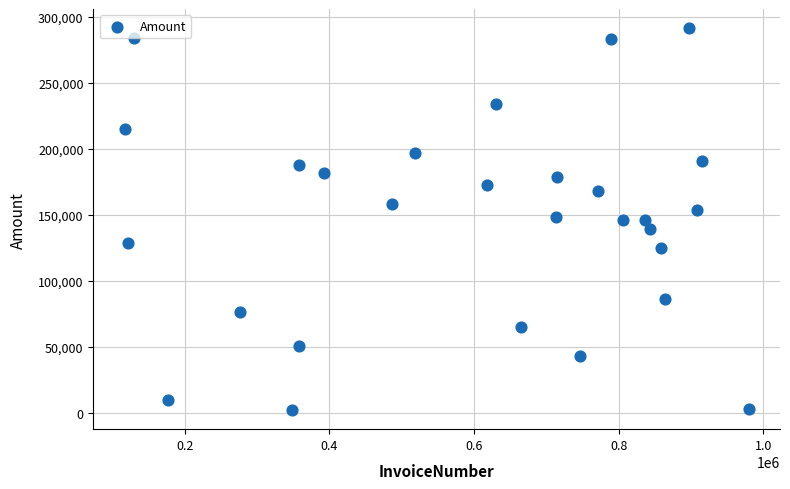

What is the range of Y values (max minus min)?

289611